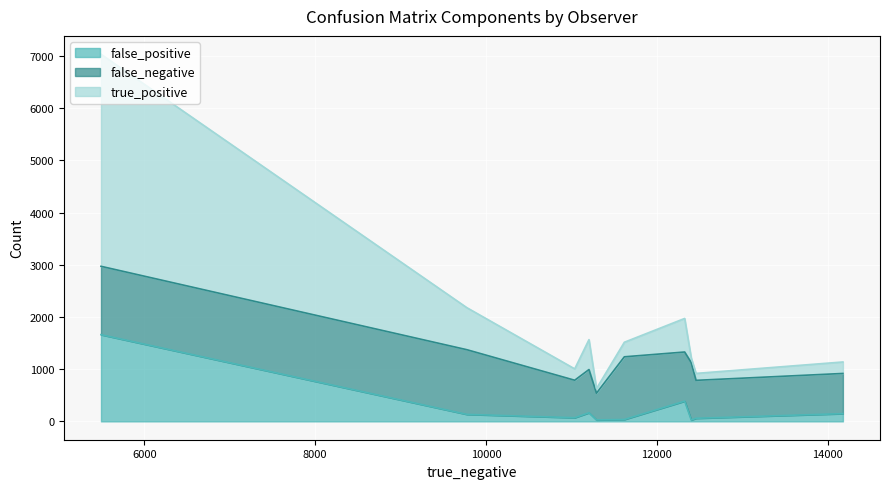

What is the average value of the true_positive series?

711